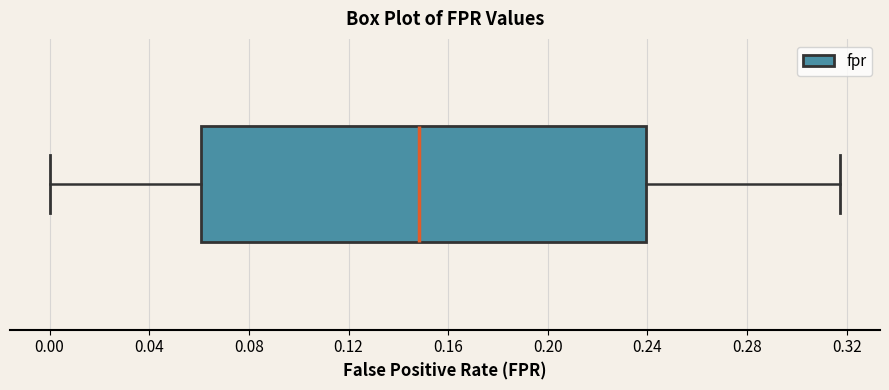

Transcribe this box plot: give where the median line is, the range the box spans, and where the two whiskers end, as read against the x-axis. The values are not printed on the chart, so give them approximately, as read against the axis.

median 0.150, box 0.060 to 0.240, whiskers 0.000 to 0.315